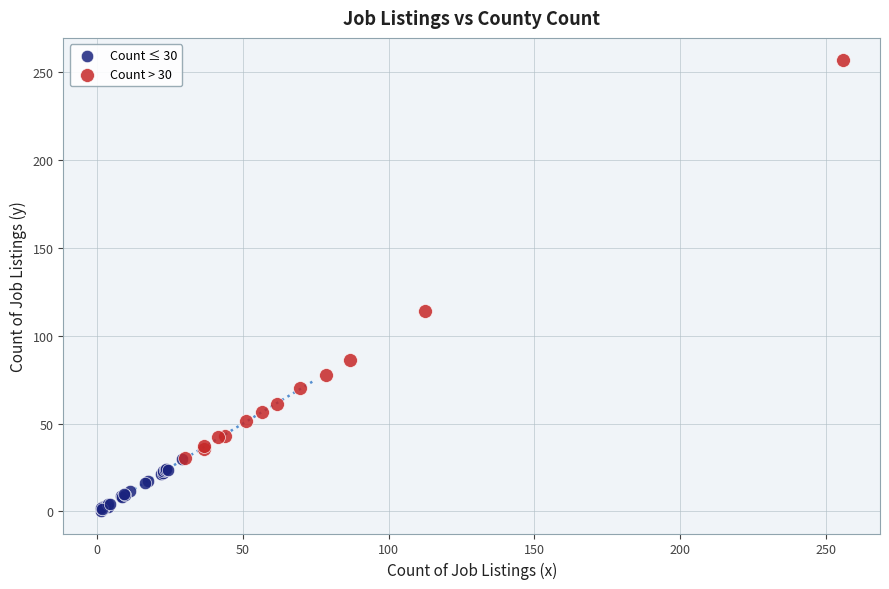

Which series reaches the maximum Y coordinate?

Count > 30